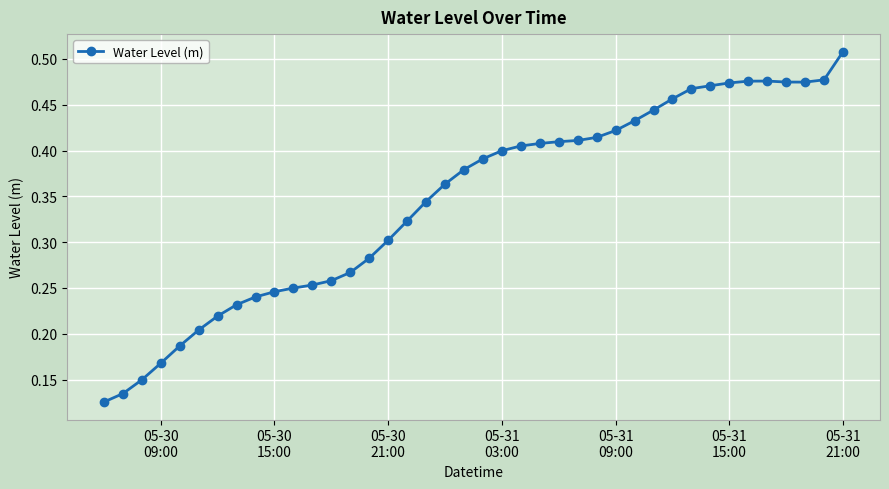

What is the sum of all values?

13.8